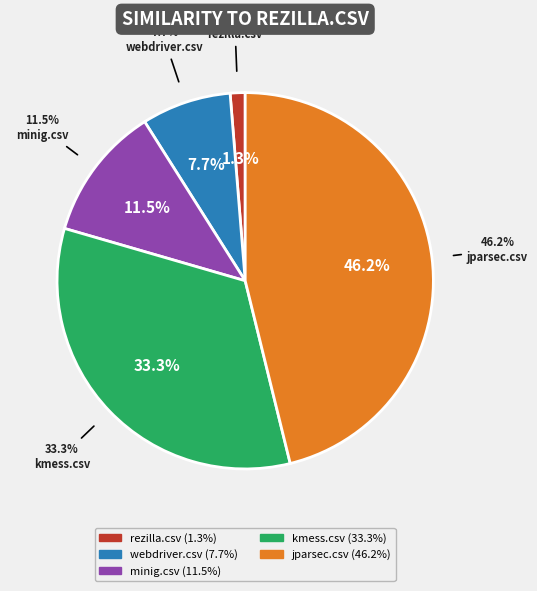

To the nearest percent, what percentage of the pie is kmess.csv?

33%